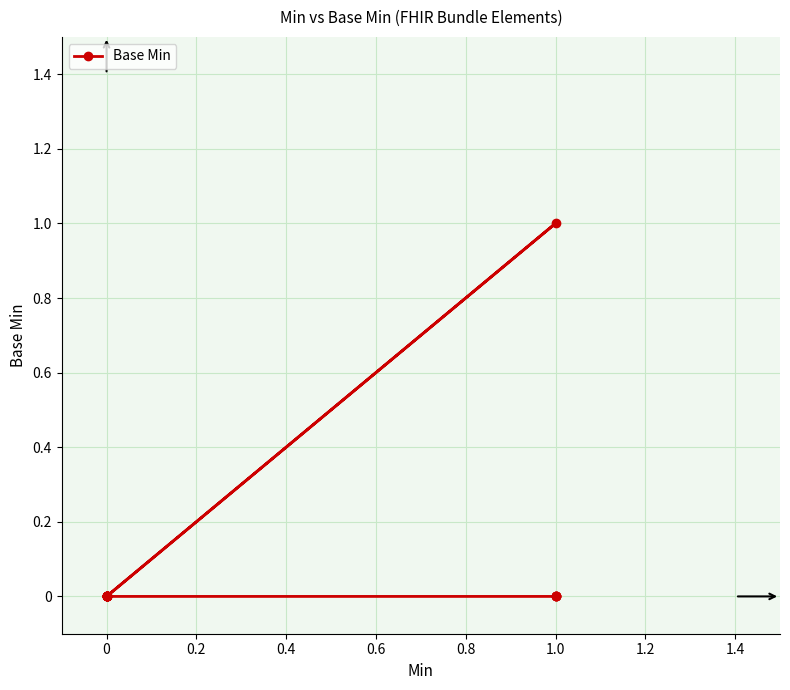

What is the label of the 10th point from the left?

9